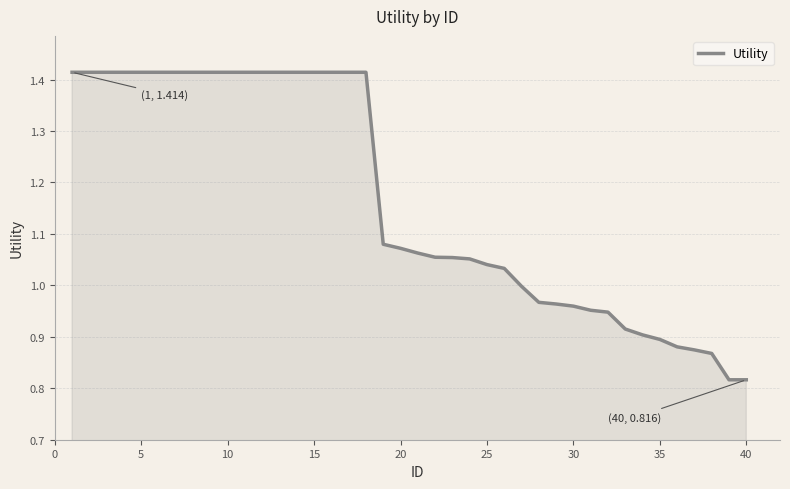

How many series are shown in this chart?

1